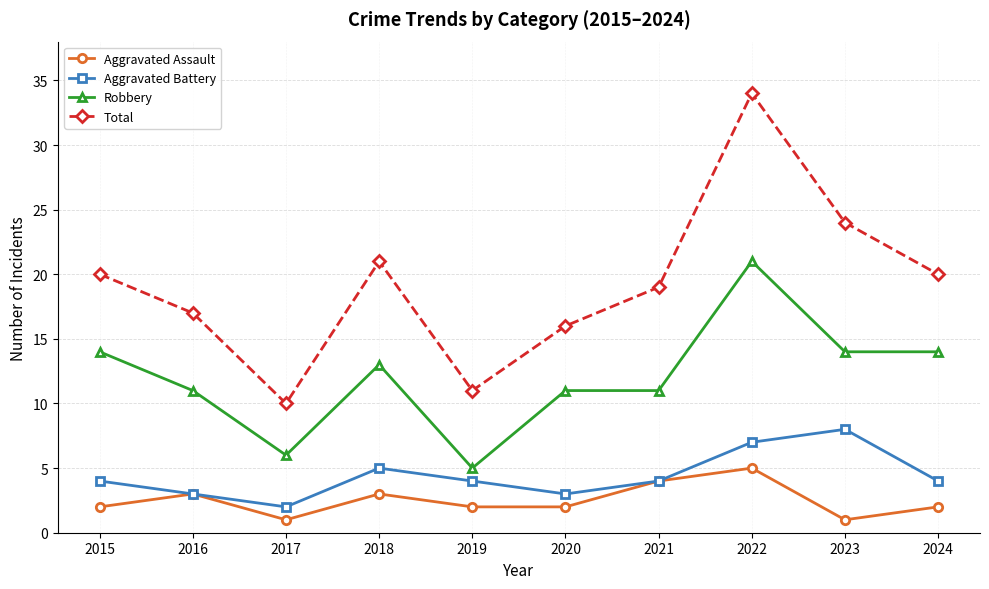

What is the maximum value shown in the chart?

34